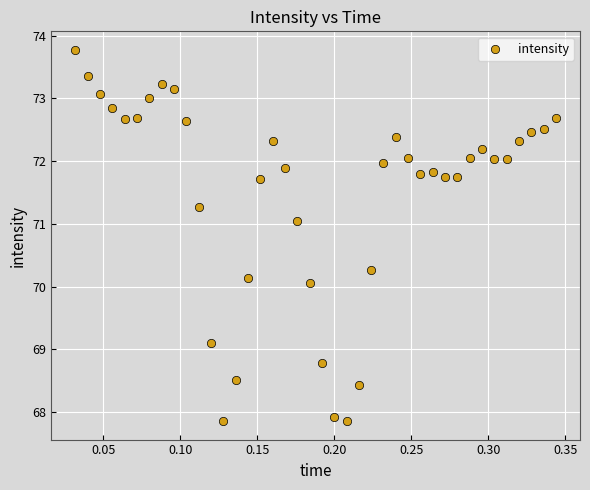

What is the range of Y values (max minus min)?

5.9